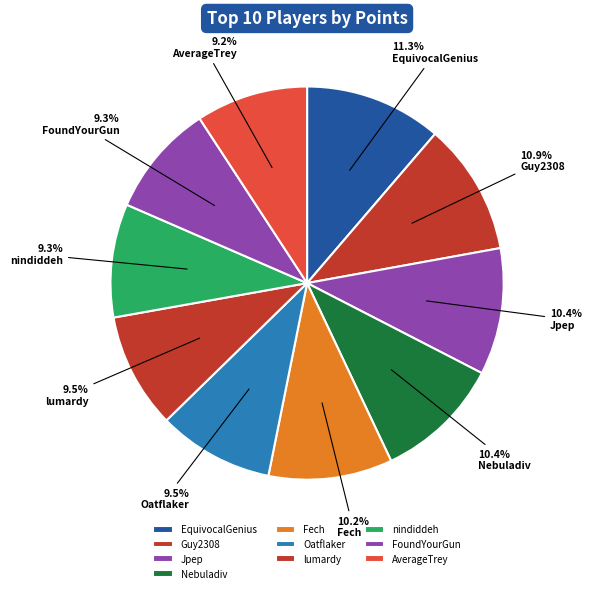

Which slice is the smallest?

AverageTrey